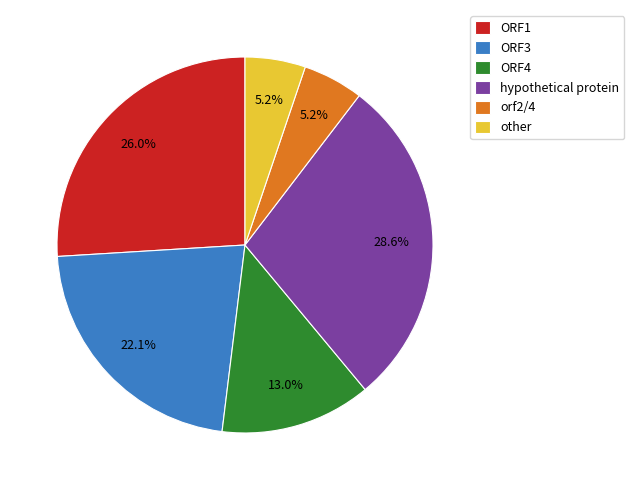

Do hypothetical protein and ORF4 together represent more than half of the pie?

No